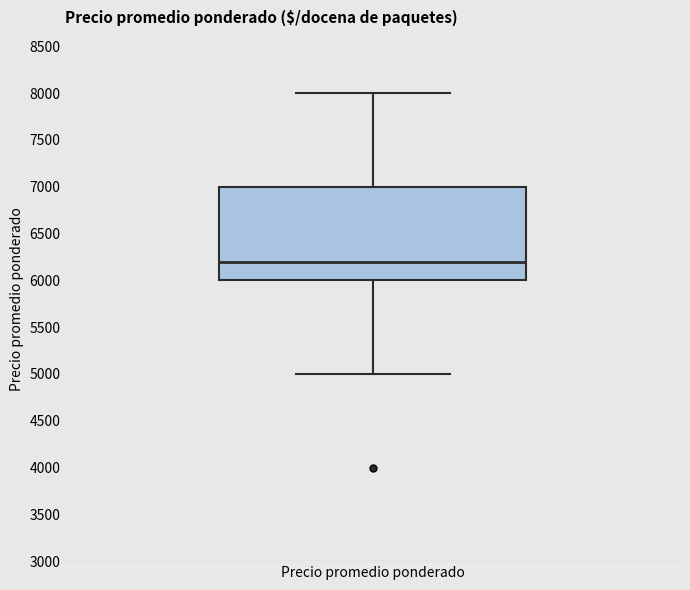

Read this box plot against the y-axis: the position of the median line, the range covered by the box, and the ends of both whiskers. The values are not printed on the chart, so give them approximately, as read against the axis.

median 6200, box 6000 to 7000, whiskers 5000 to 8000